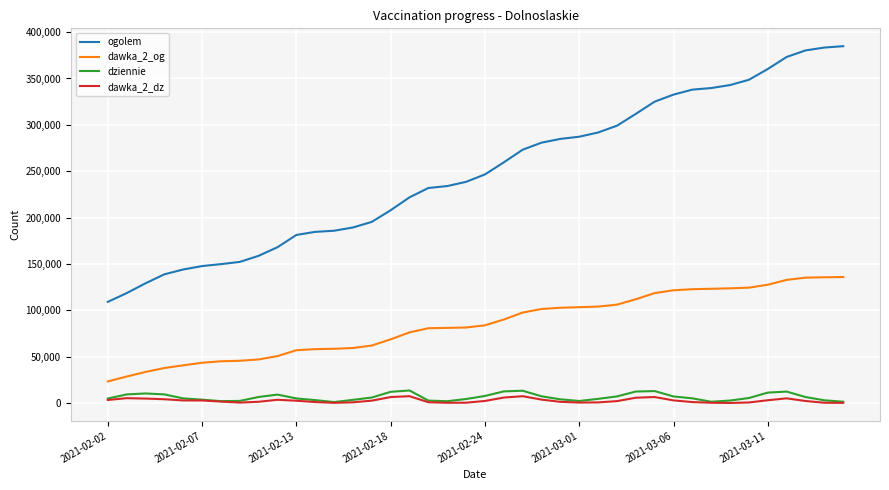

True or false: dawka_2_dz and ogolem cross at least once.

False